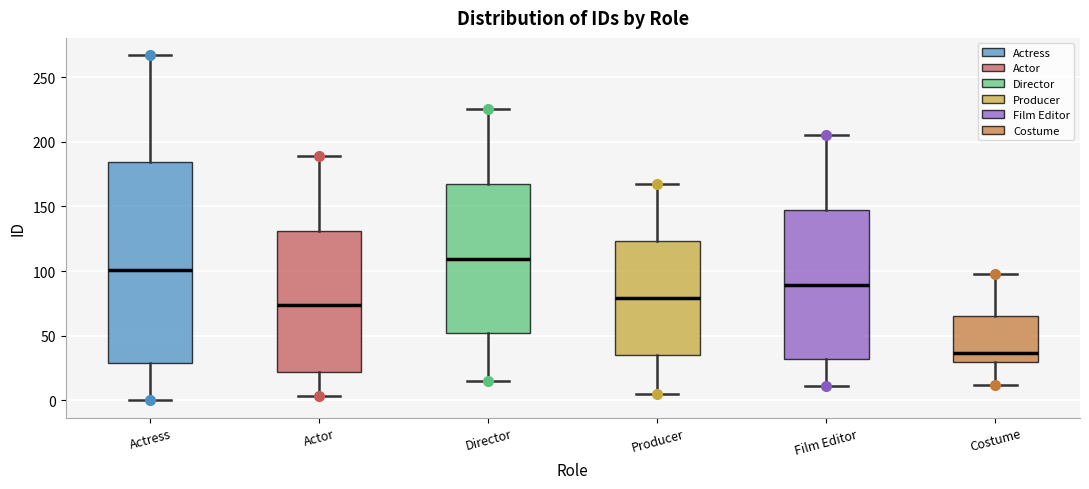

Which box's median line is the highest?

Director